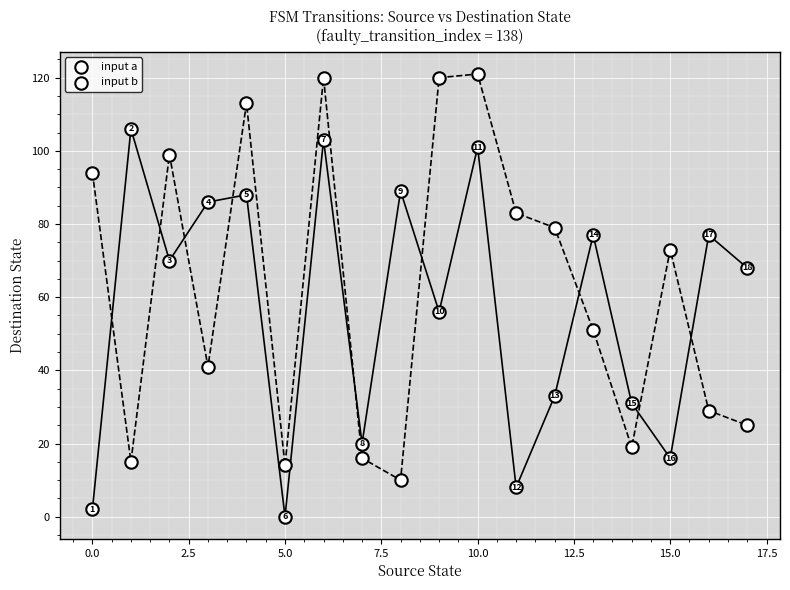

How many data points are displayed?

36